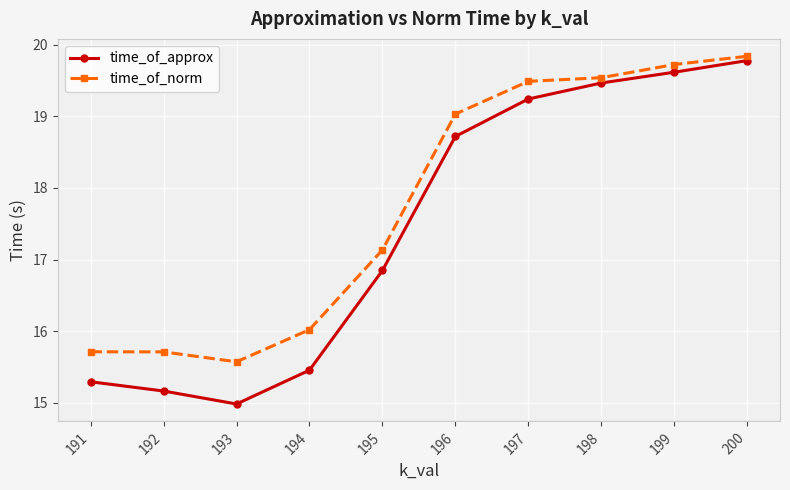

What is the sum of the time_of_approx values at 199 and 194?

35.1